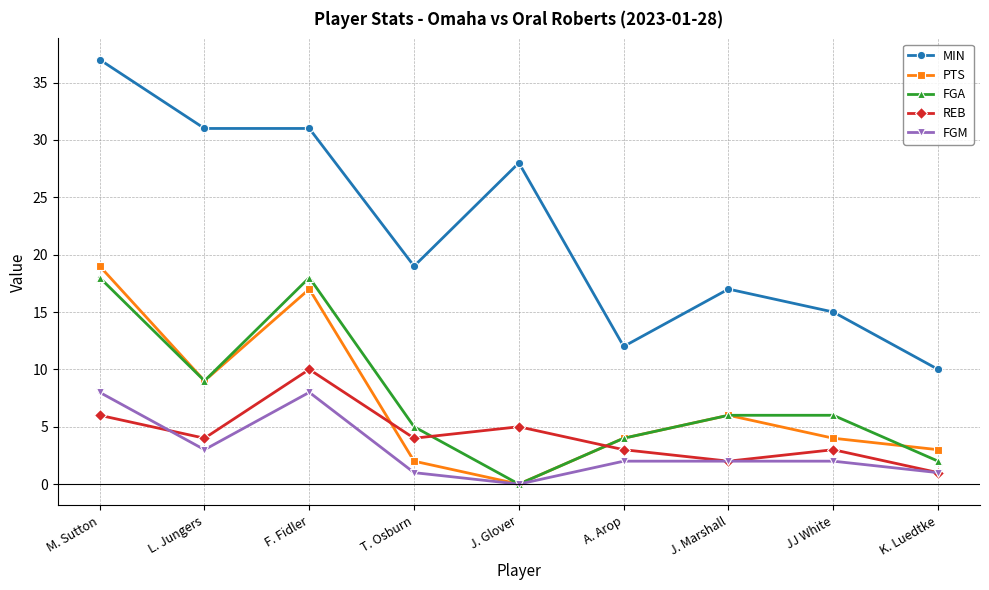

At which category does REB reach its first local valley?

L. Jungers